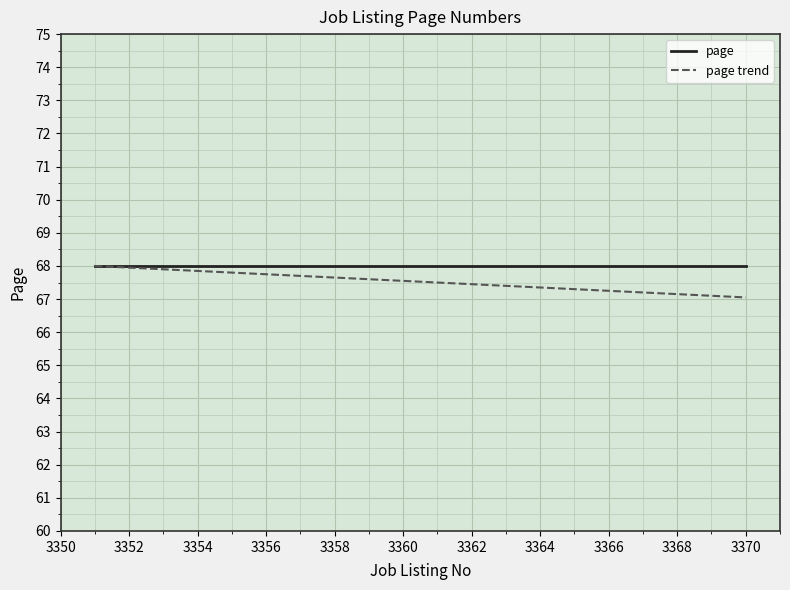

What is the minimum value for page?

68.0